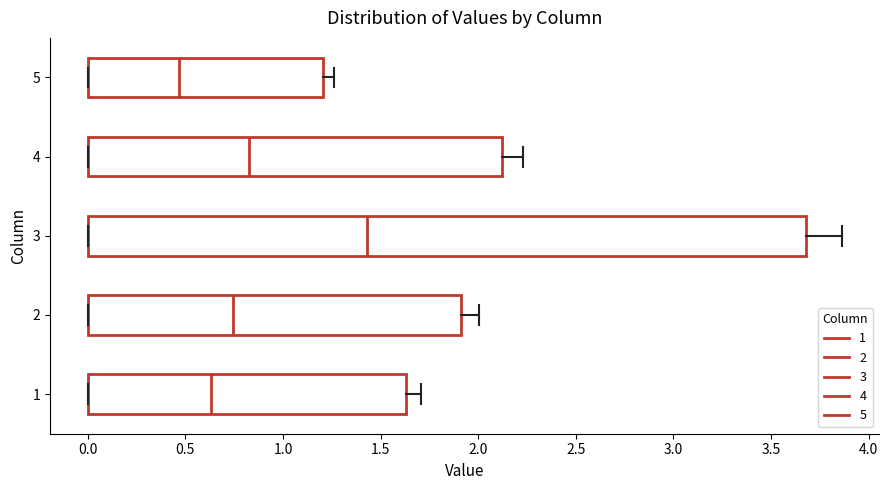

Where is the right edge of the box at y = 3 on the x-axis? The values are not printed on the chart, so give them approximately, as read against the axis.

3.70